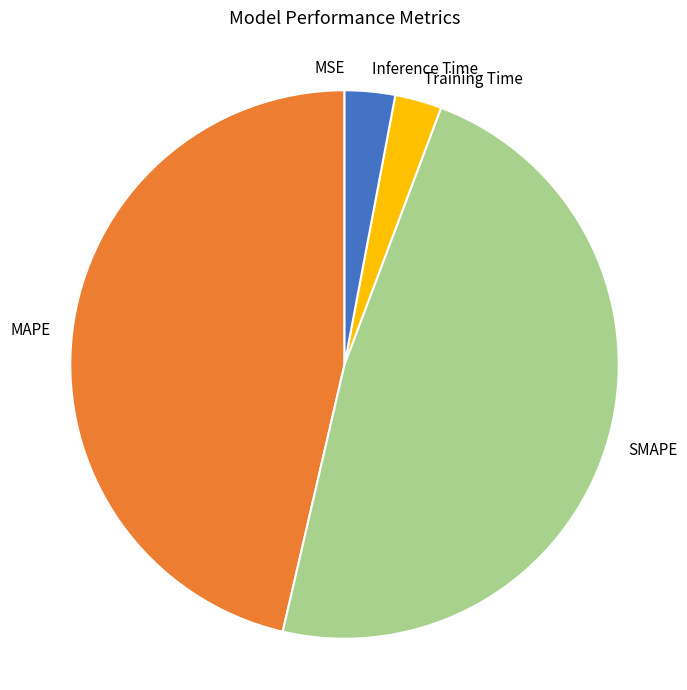

True or false: SMAPE accounts for 48% of the total.

True